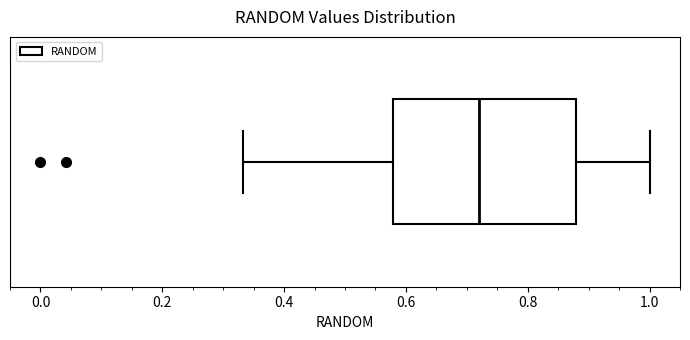

Read this box plot against the x-axis: the position of the median line, the range covered by the box, and the ends of both whiskers. The values are not printed on the chart, so give them approximately, as read against the axis.

median 0.72, box 0.58 to 0.88, whiskers 0.34 to 1.00